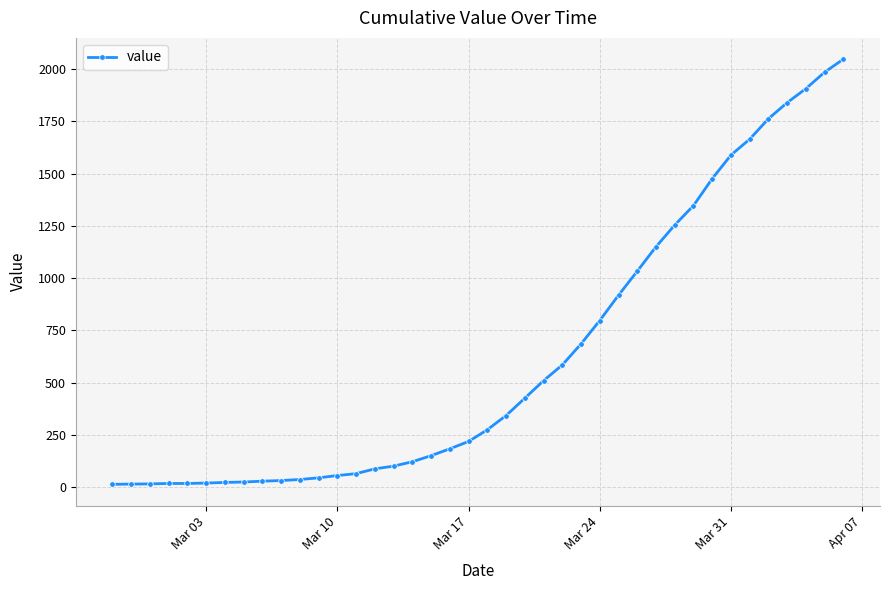

What is the maximum value shown in the chart?

2048